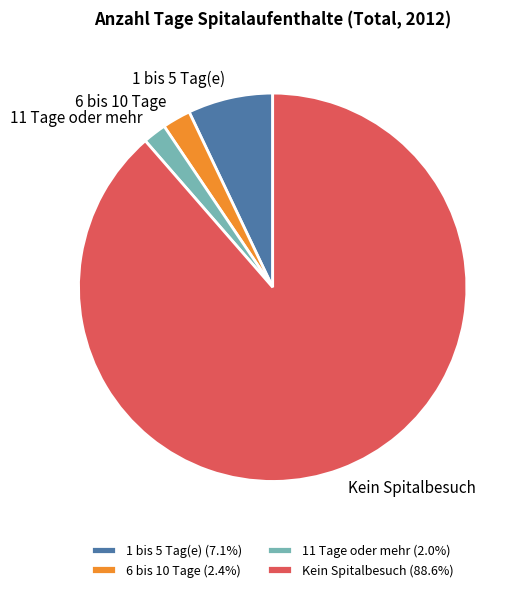

Does any single category account for the majority?

Yes